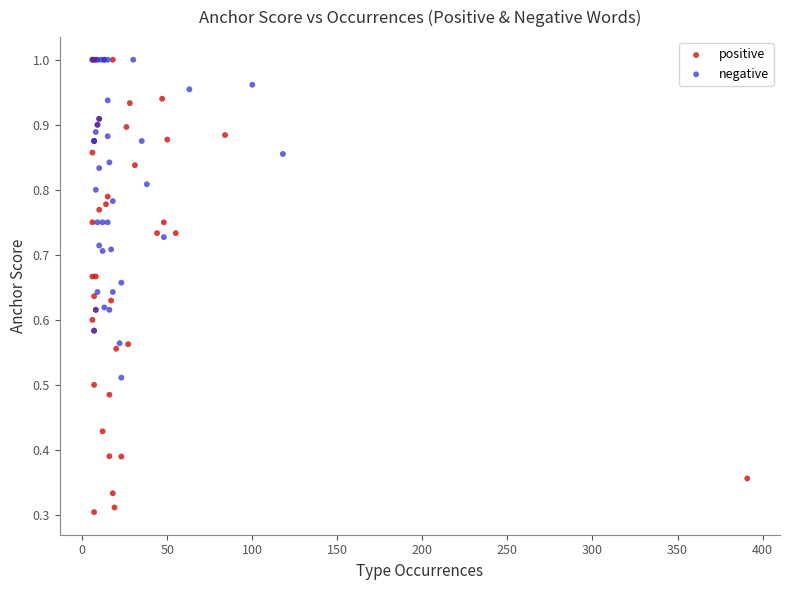

What are all the series names shown in the legend?

positive, negative